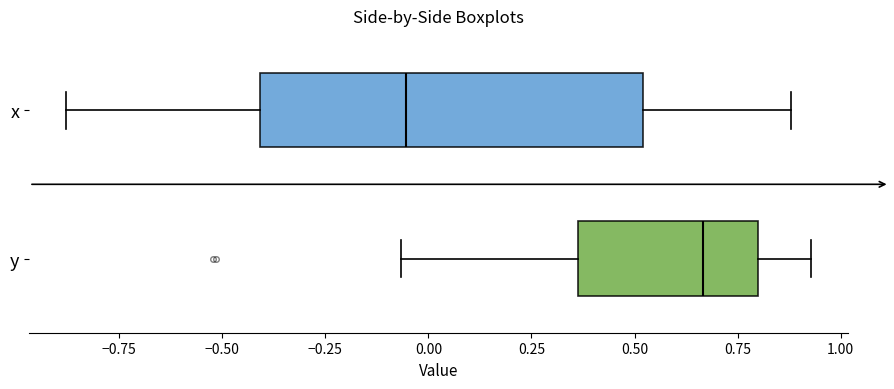

Reading bottom to top, transcribe this box plot: for each box, give where its median line is, the range the box spans, and where its two whiskers end, as read against the x-axis. The values are not printed on the chart, so give them approximately, as read against the axis.

y: median 0.65, box 0.35 to 0.80, whiskers -0.05 to 0.95
x: median -0.05, box -0.40 to 0.50, whiskers -0.90 to 0.90